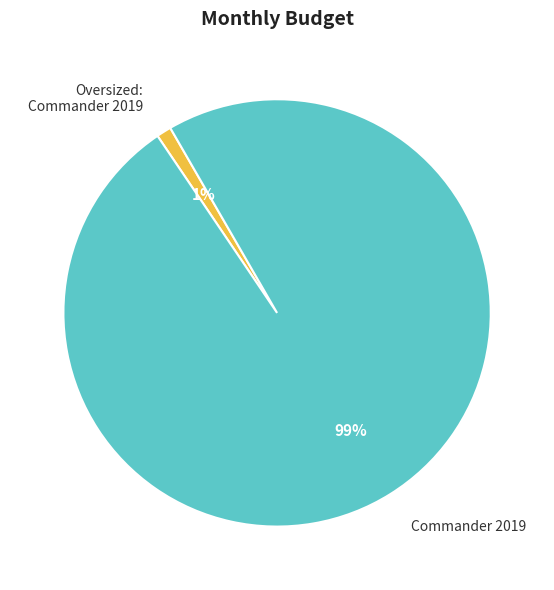

Rank the categories by value from lowest to highest.

Oversized: Commander 2019, Commander 2019